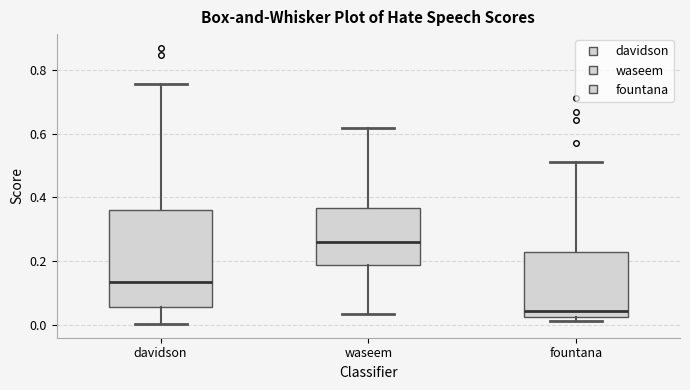

Reading left to right, transcribe this box plot: for each box, give where its median line is, the range the box spans, and where its two whiskers end, as read against the y-axis. The values are not printed on the chart, so give them approximately, as read against the axis.

davidson: median 0.14, box 0.06 to 0.36, whiskers 0.00 to 0.76
waseem: median 0.26, box 0.18 to 0.36, whiskers 0.04 to 0.62
fountana: median 0.04, box 0.02 to 0.22, whiskers 0.02 (just below the box's lower edge) to 0.52